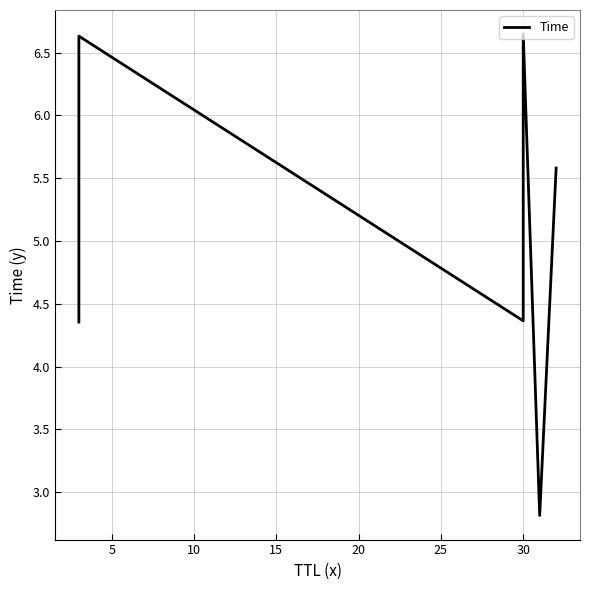

Between 15 and 25, which is larger?

15